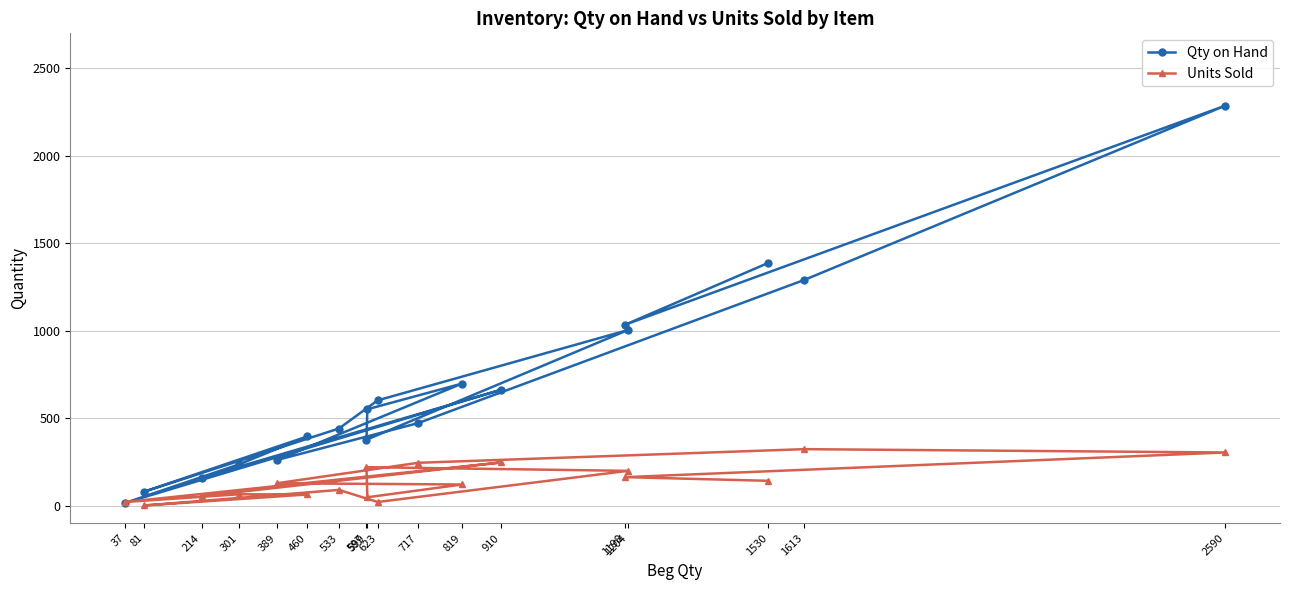

Between which two adjacent categories do Qty on Hand and Units Sold first intersect?

301 and 37